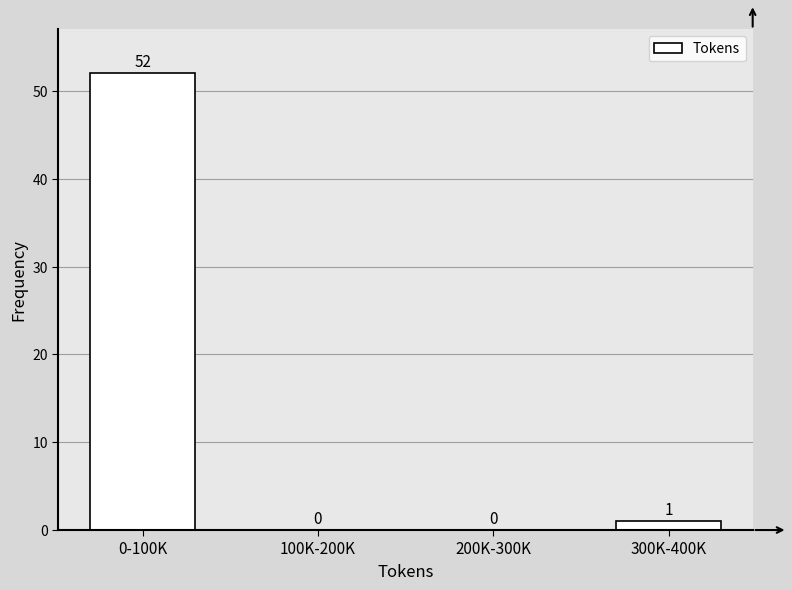

Reading left to right, list all the values displayed in this chart.

0-100K=52	100K-200K=0	200K-300K=0	300K-400K=1